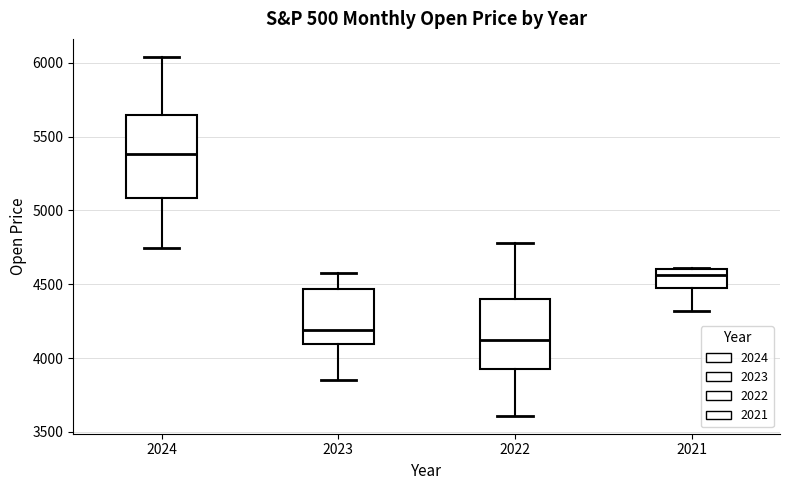

Reading left to right, read every box against the y-axis: the position of its median line, the range the box covers, and the ends of its whiskers. The values are not printed on the chart, so give them approximately, as read against the axis.

2024: median 5400, box 5100 to 5650, whiskers 4750 to 6050
2023: median 4200, box 4100 to 4450, whiskers 3850 to 4600
2022: median 4100, box 3950 to 4400, whiskers 3600 to 4800
2021: median 4550, box 4500 to 4600, whiskers 4300 to 4600